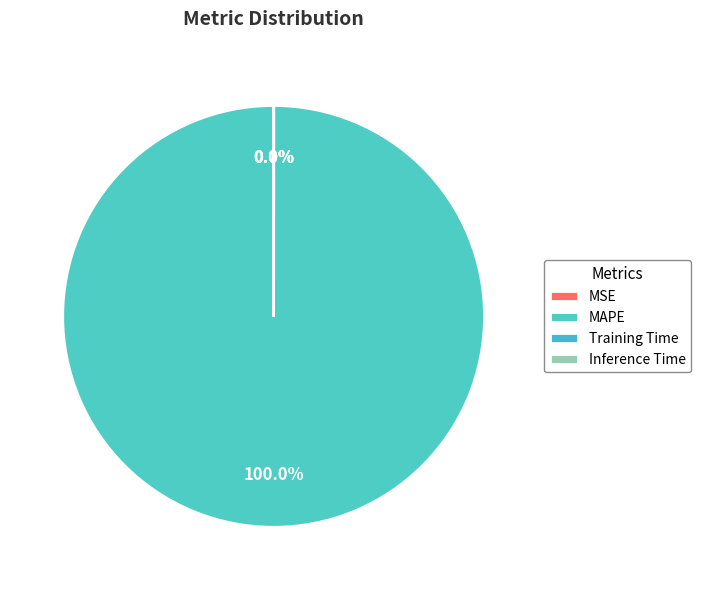

Rank the categories by value from highest to lowest.

MAPE, MSE, Training Time, Inference Time